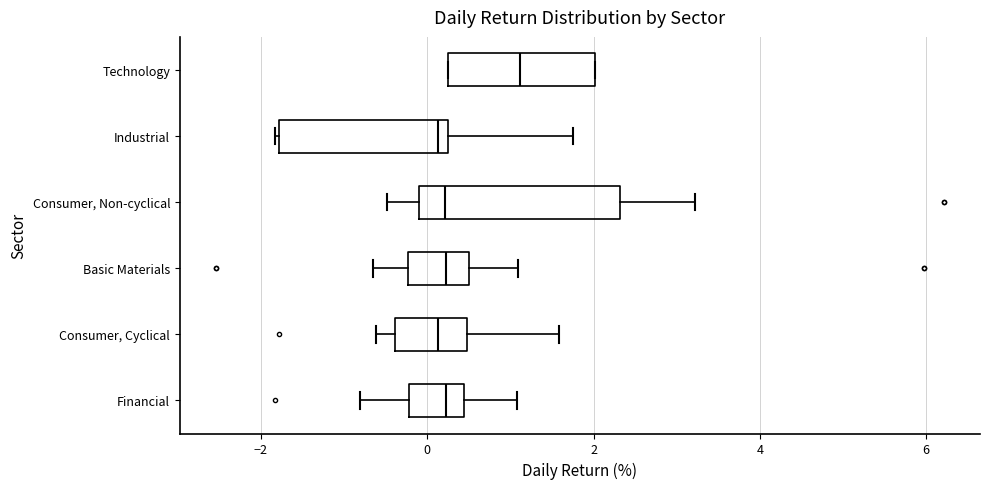

Comparing the boxes themselves (not the whiskers), which one is the widest?

Consumer, Non-cyclical